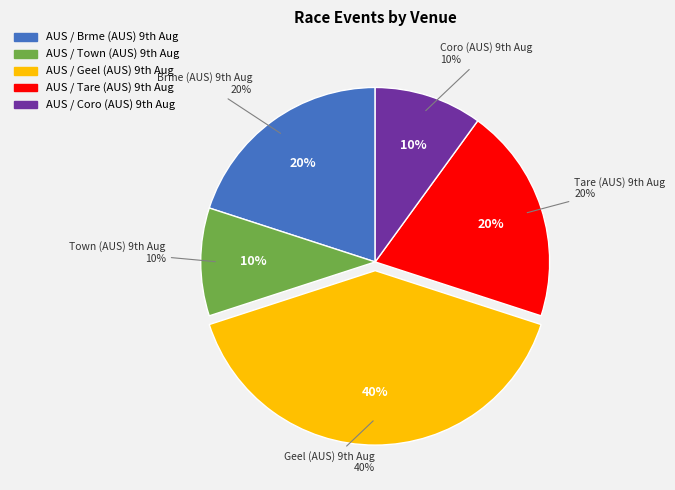

How many slices are in this pie chart?

5